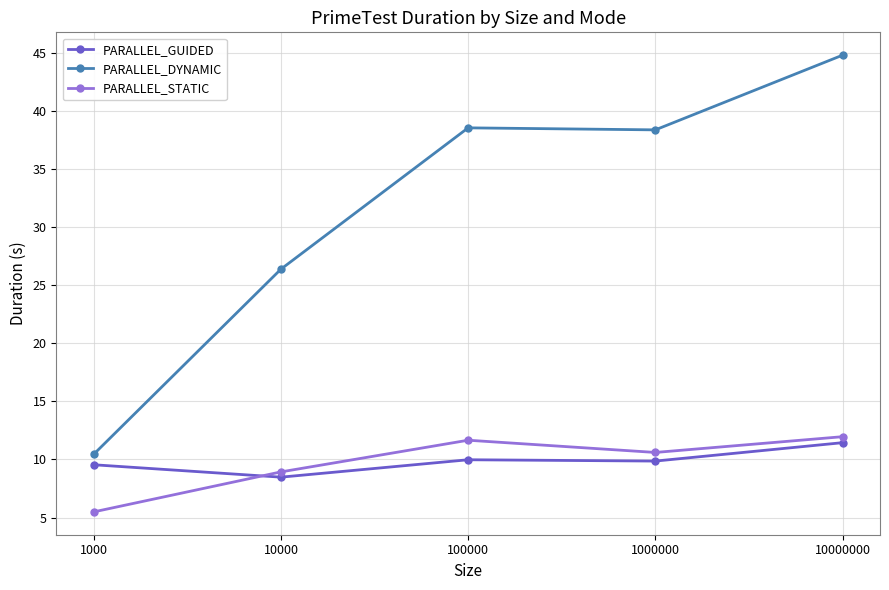

True or false: PARALLEL_DYNAMIC has a value of 10.4 at 1000.

True